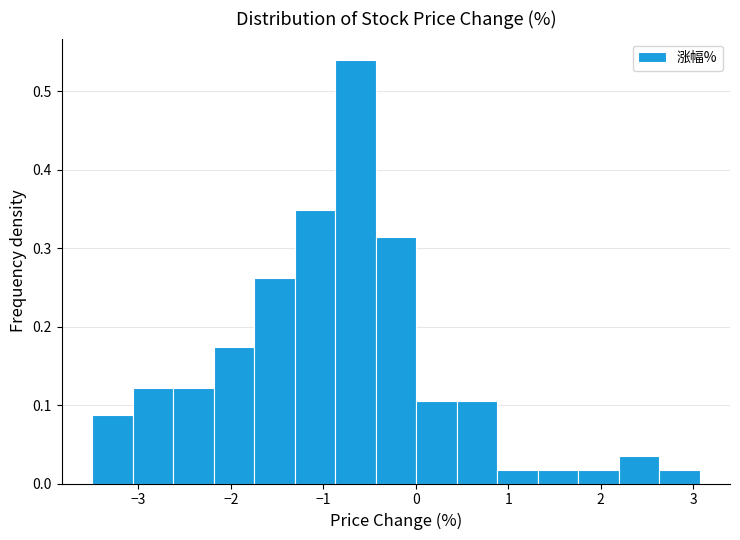

What is the height of the bar covering -2.6 to -2.2 on the x-axis? Neither the bar edges nor the heights are printed on the chart, so give them approximately, as read against the axes.

0.12